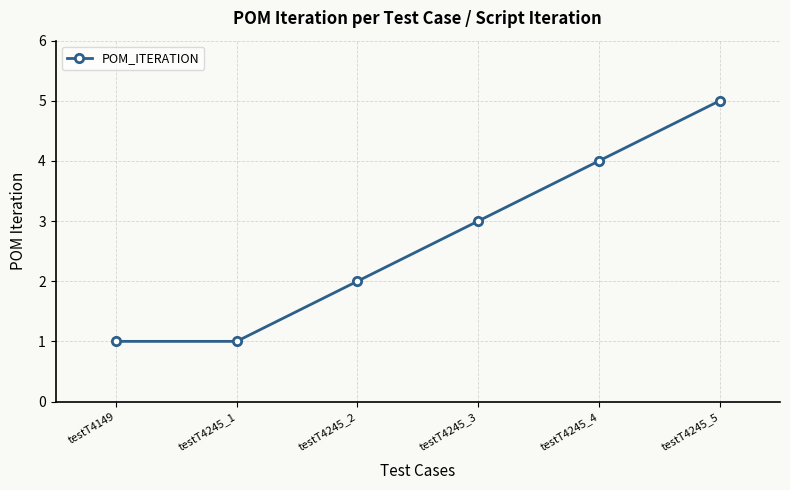

What is the ratio of the value at testT4245_2 to the value at testT4245_1?

2.0